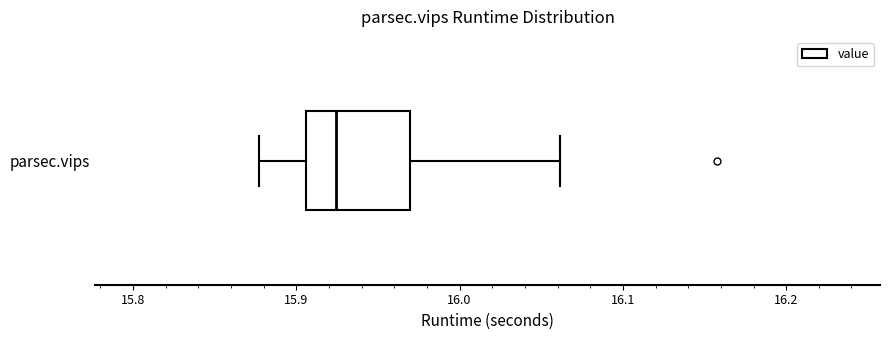

Where is the right edge of the box for parsec.vips on the x-axis? The values are not printed on the chart, so give them approximately, as read against the axis.

15.97